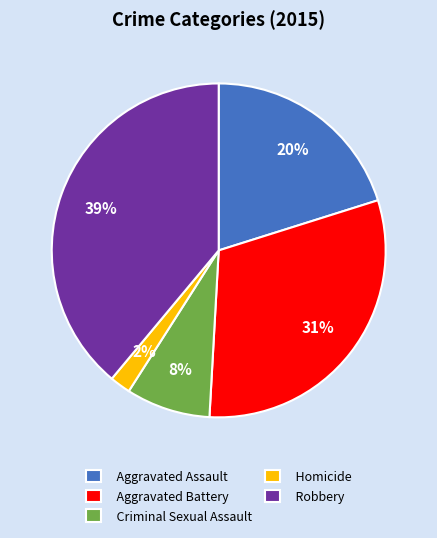

What is the ratio of the value at Criminal Sexual Assault to the value at Aggravated Assault?

0.4